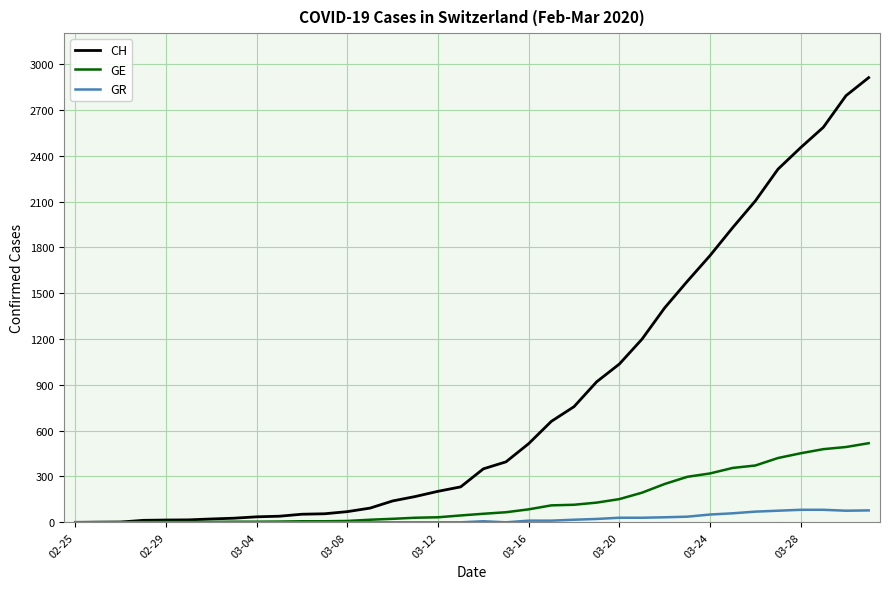

List the series in order of their overall mean, highest first.

CH, GE, GR